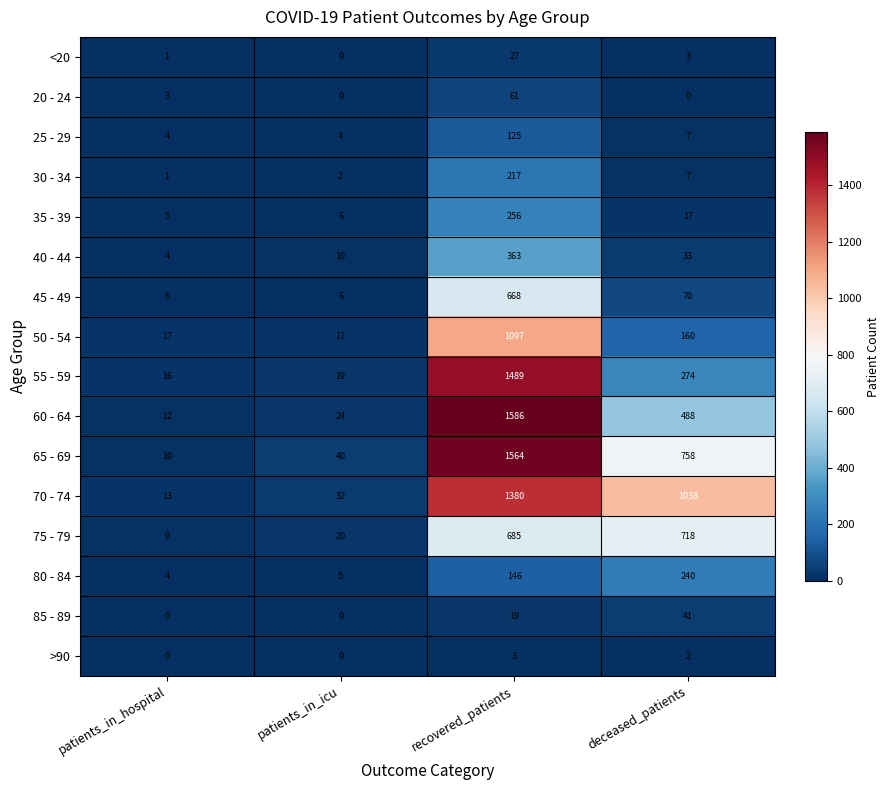

What is the difference between the 85 - 89 values at patients_in_icu and recovered_patients?

19